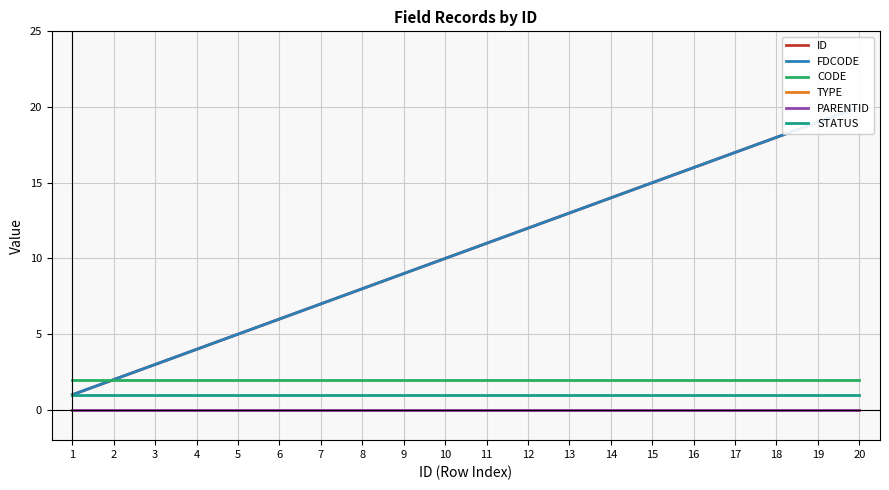

Does the chart display data point markers on the line(s)?

No